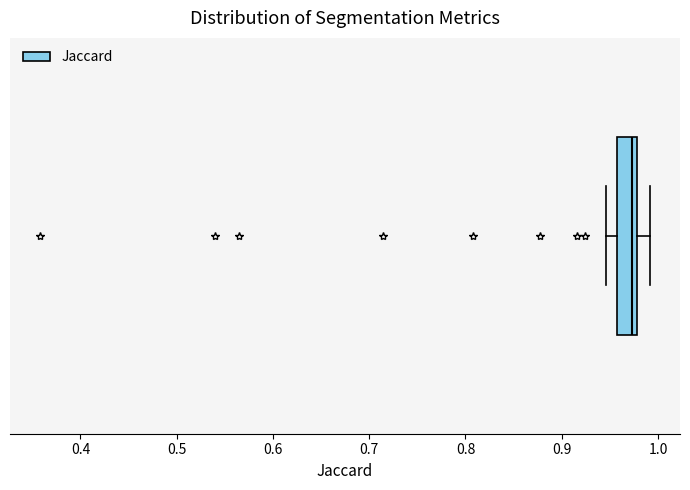

Transcribe this box plot: give where the median line is, the range the box spans, and where the two whiskers end, as read against the x-axis. The values are not printed on the chart, so give them approximately, as read against the axis.

median 0.97, box 0.96 to 0.98, whiskers 0.95 to 0.99